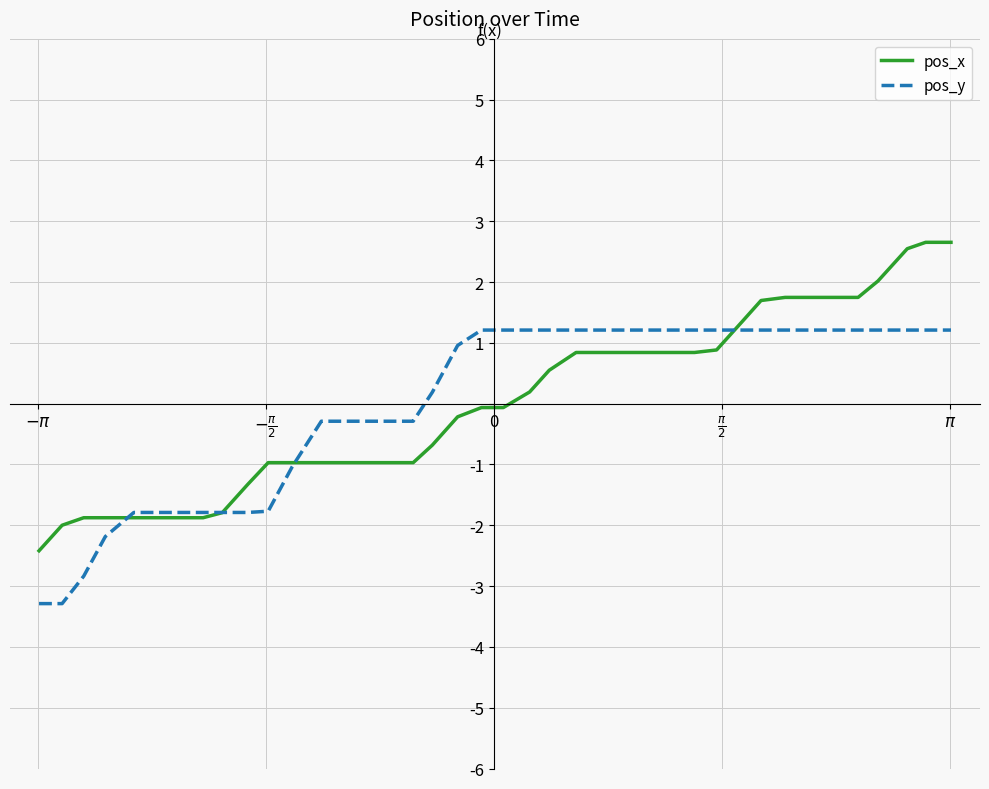

Which series has the largest range (max minus min)?

pos_x